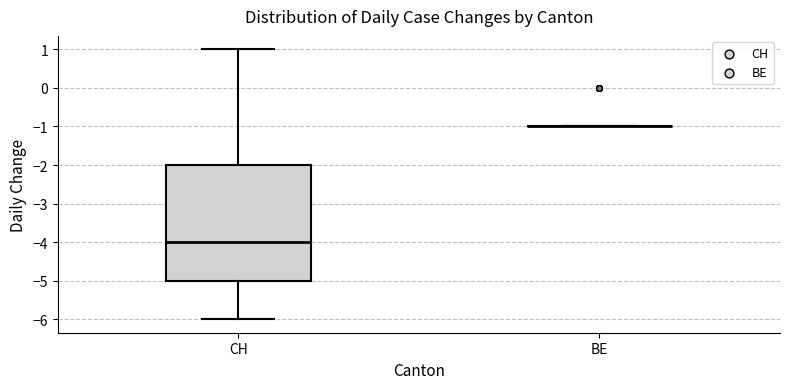

Which box is the tallest, from its lower edge to its upper edge?

CH